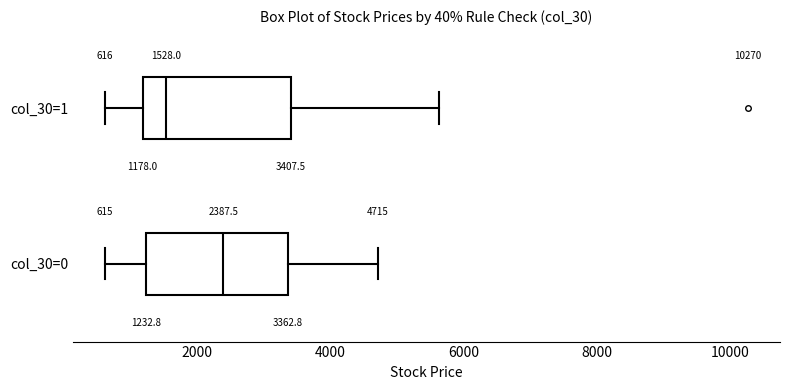

Which box has the furthest to the right median line?

col_30=0